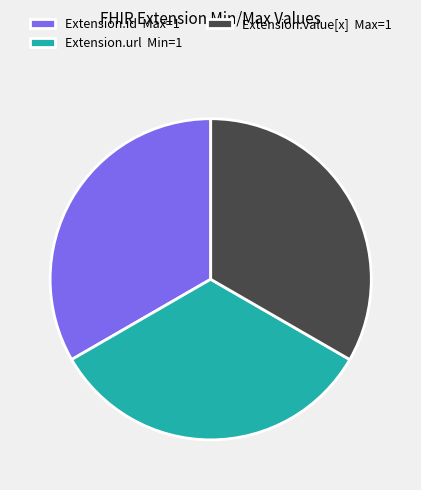

Combined, do Extension.id Max=1 and Extension.value[x] Max=1 account for over 50%?

Yes